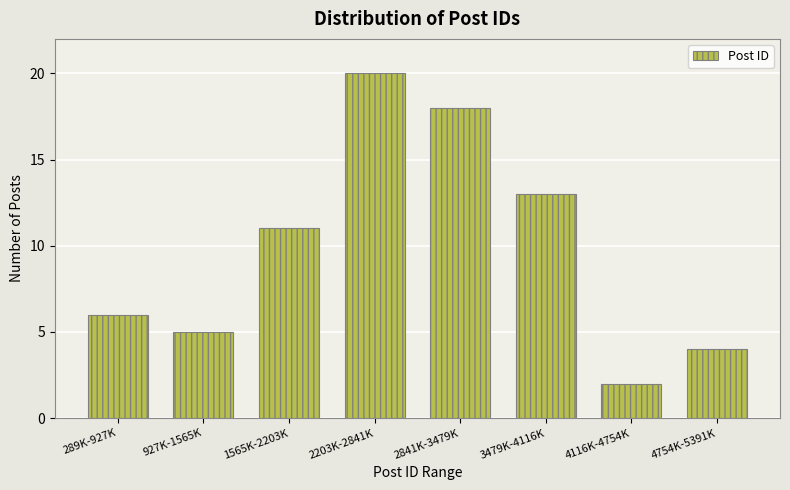

Reading left to right, extract all data points from this chart.

289K-927K=6	927K-1565K=5	1565K-2203K=11	2203K-2841K=20	2841K-3479K=18	3479K-4116K=13	4116K-4754K=2	4754K-5391K=4